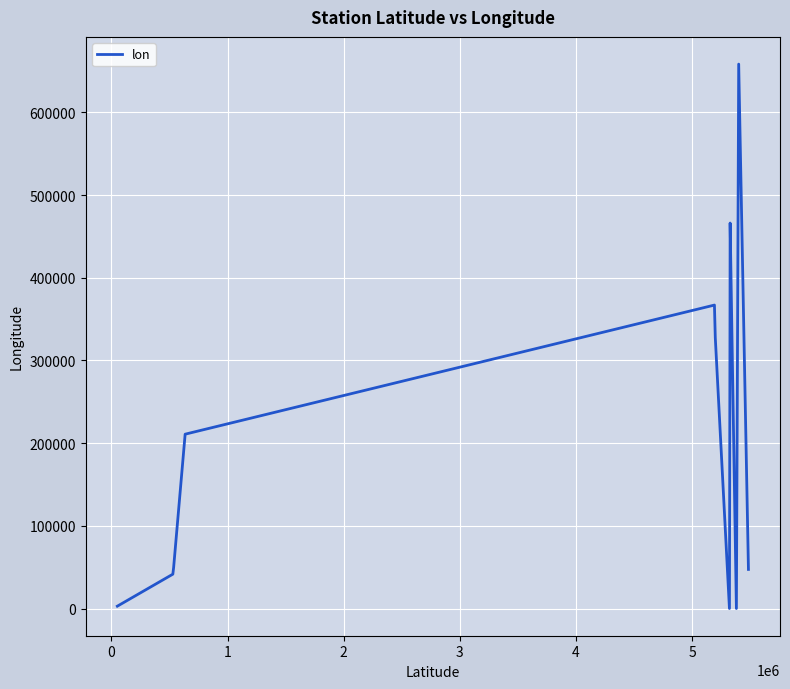

How many lines are shown in the chart?

1